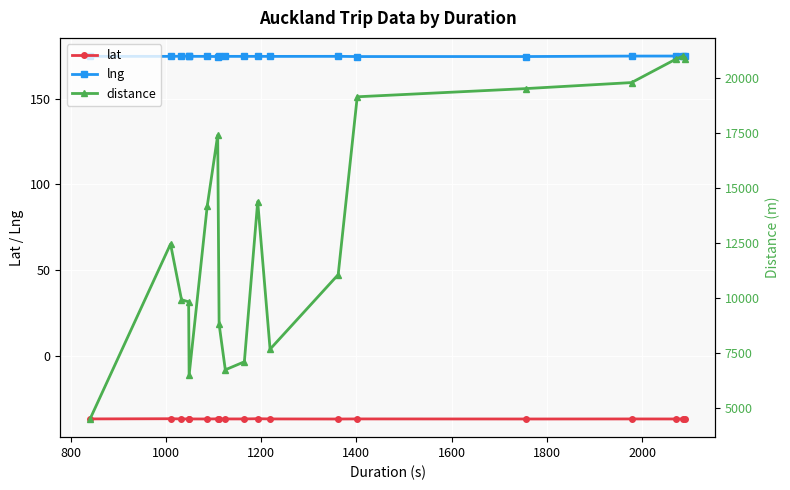

What is the value of the lng point at the 14th from the left?

174.6